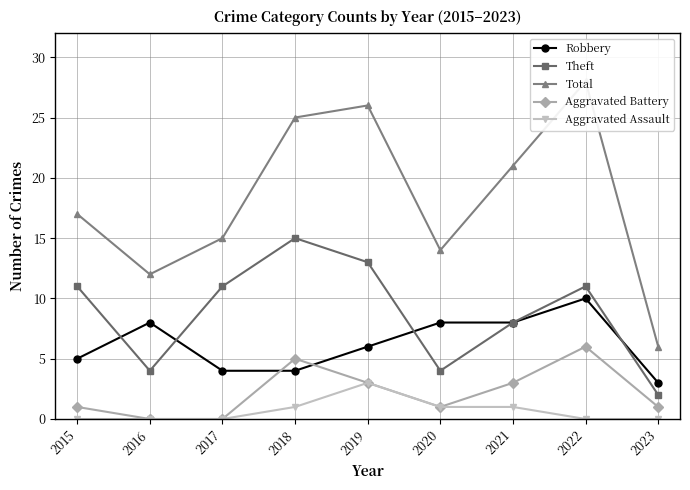

What is the lowest value of the Robbery series?

3